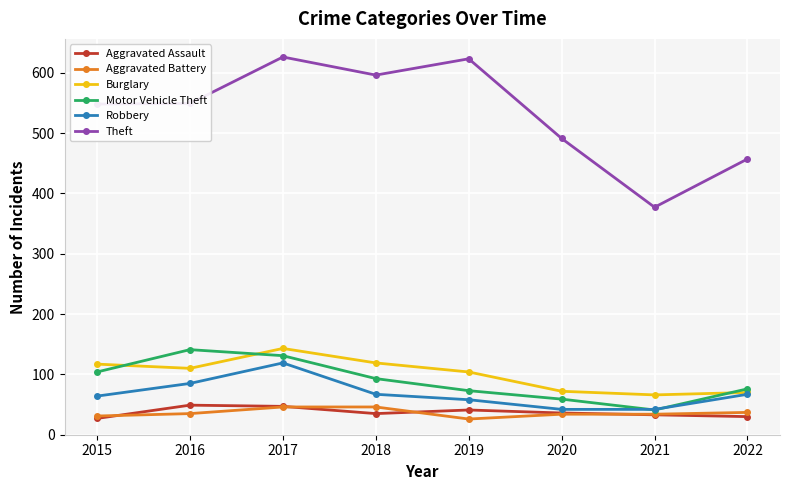

What is the average value of the Burglary series?

100